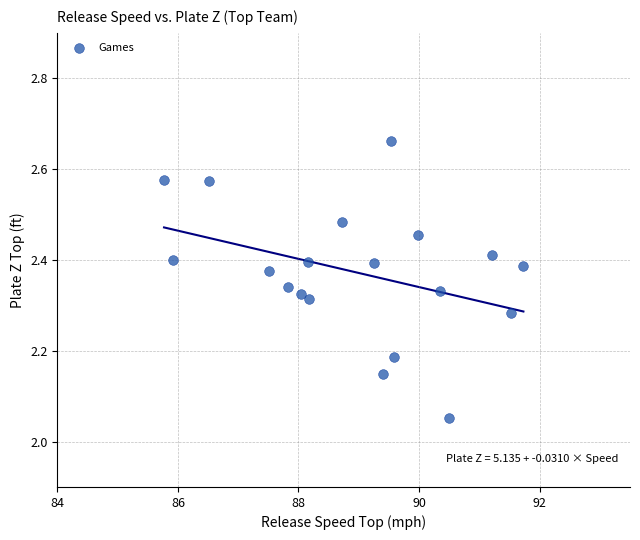

What is the range of Y values (max minus min)?

0.6